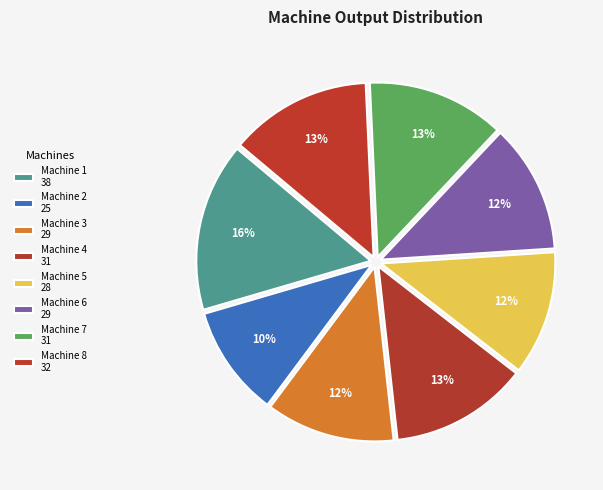

How many segments does this pie chart have?

8